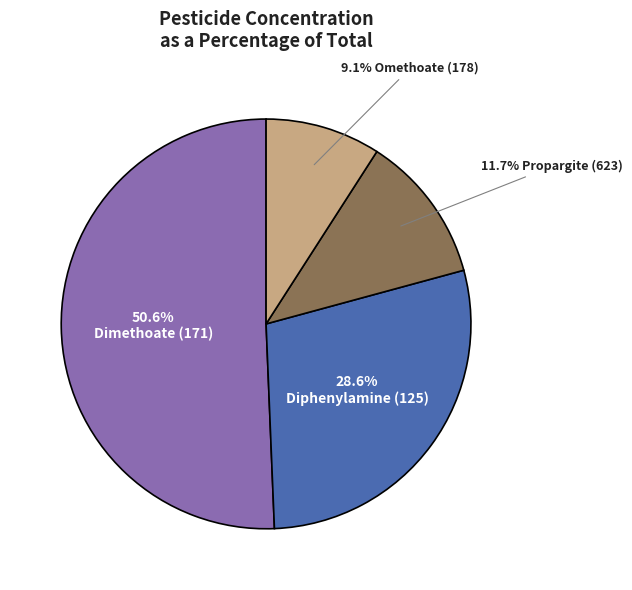

Is there any slice that represents more than half of the pie?

Yes